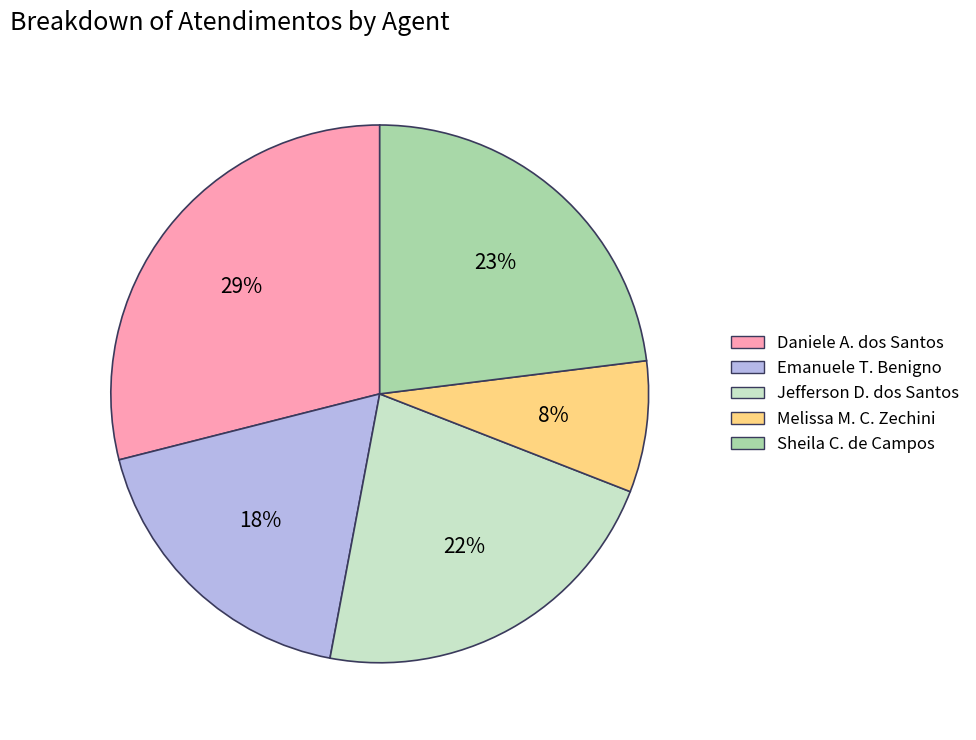

To the nearest percent, what is the average slice percentage?

20%